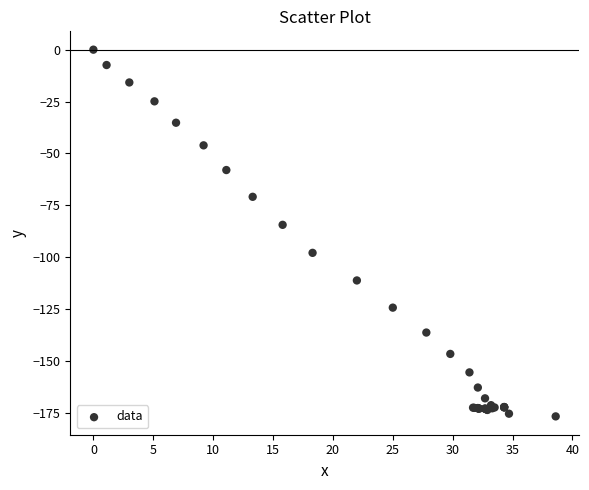

What Y value in the scatter plot is closest to -88?

-84.4